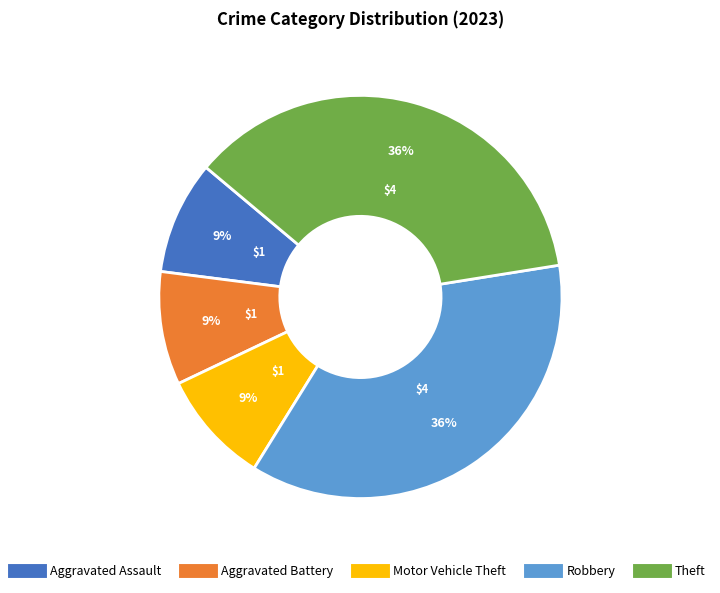

Does any single category account for the majority?

No